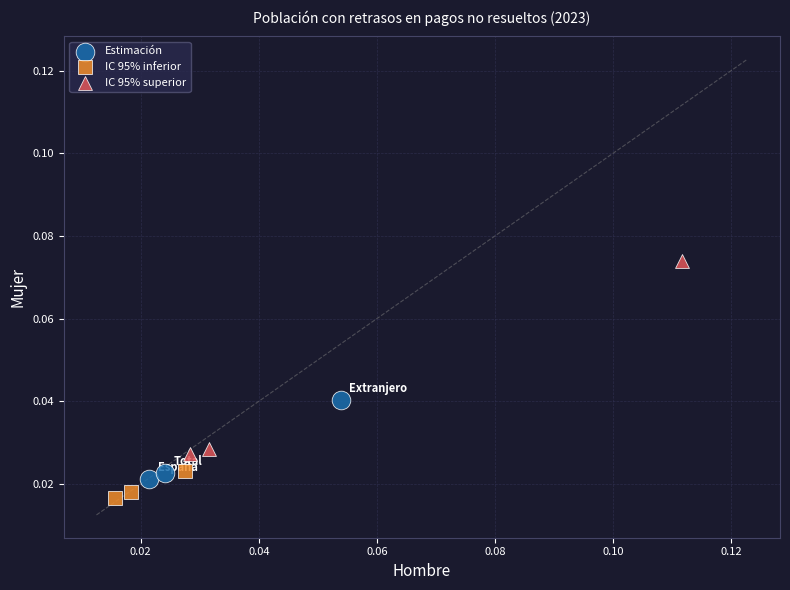

Which series reaches the maximum Y coordinate?

IC 95% superior